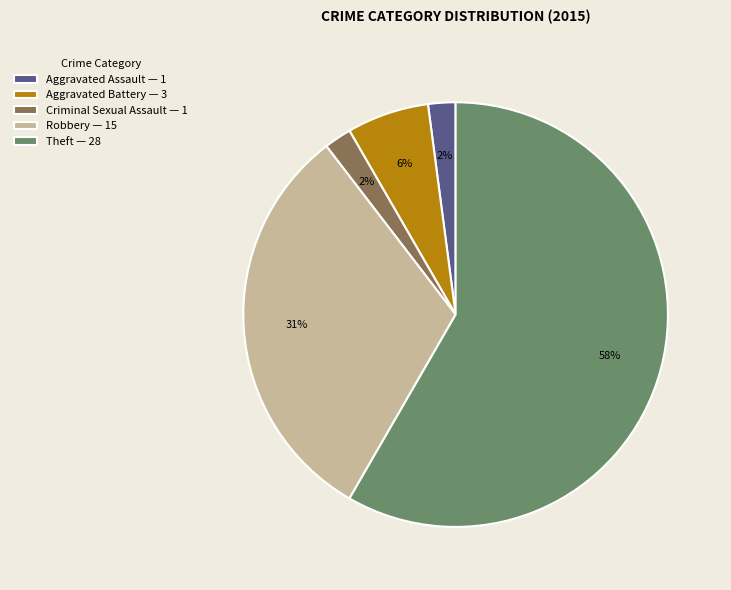

True or false: Criminal Sexual Assault accounts for 2% of the total.

True